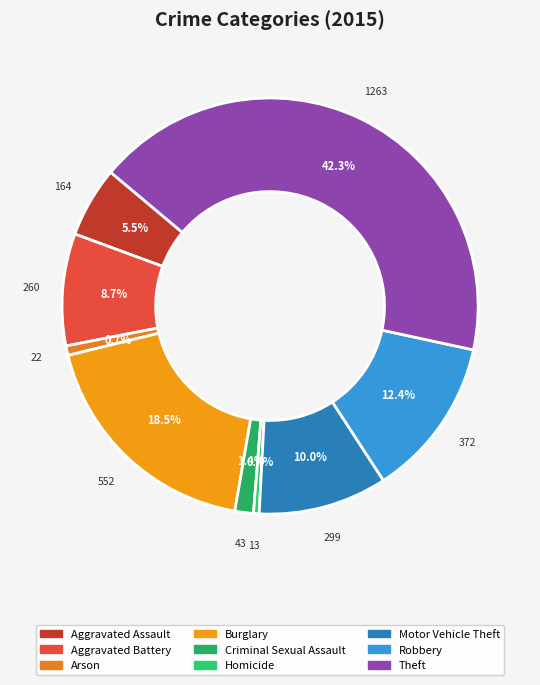

Do Criminal Sexual Assault and Motor Vehicle Theft together represent more than half of the pie?

No